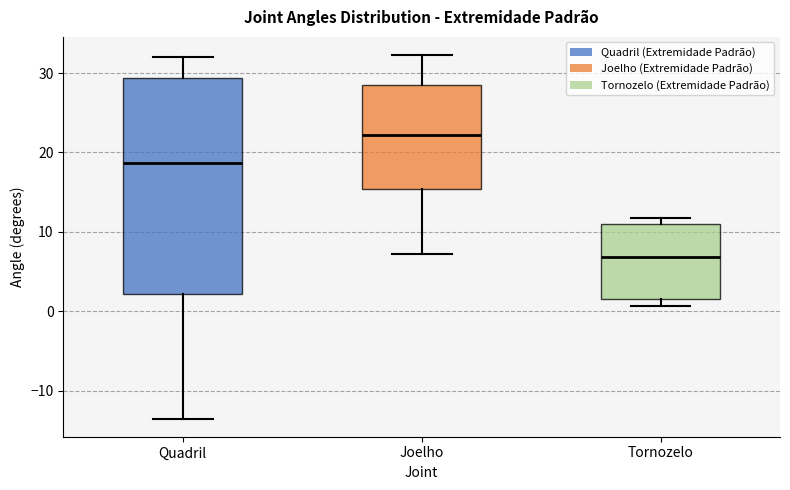

Comparing the boxes themselves (not the whiskers), which one is the tallest?

Quadril